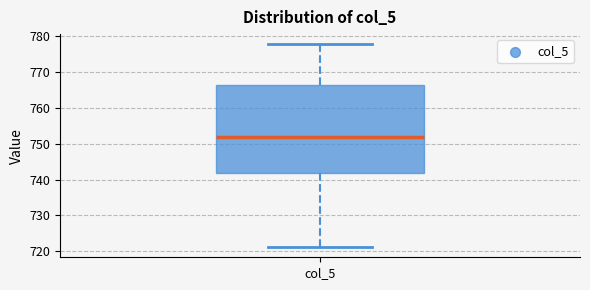

Where is the lower edge of the box for col_5 on the y-axis? The values are not printed on the chart, so give them approximately, as read against the axis.

742